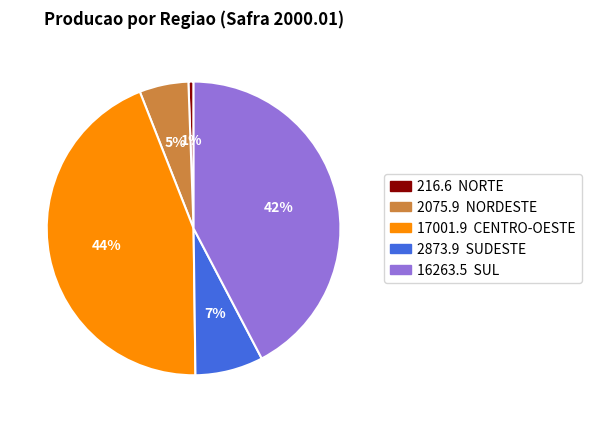

Is there a majority slice in this chart?

No